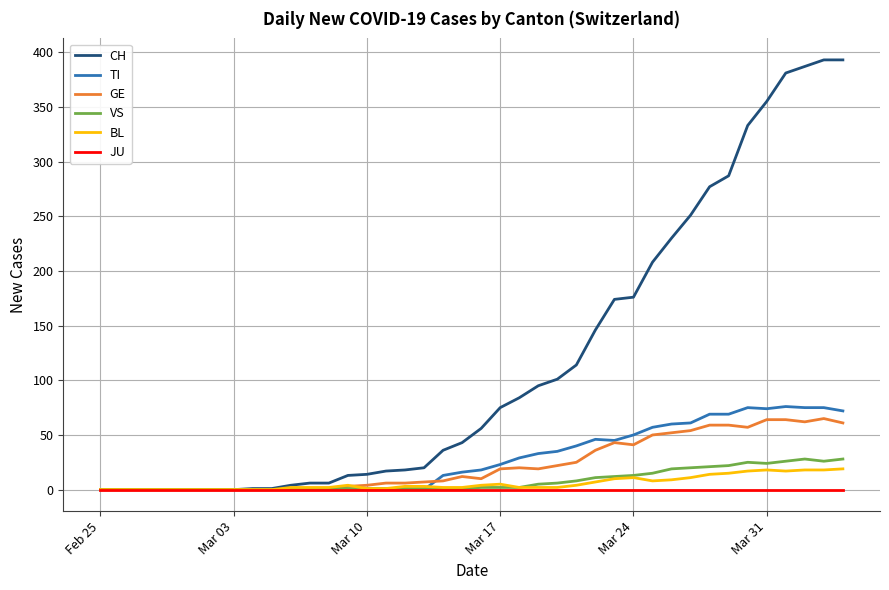

Which series has the largest range (max minus min)?

CH